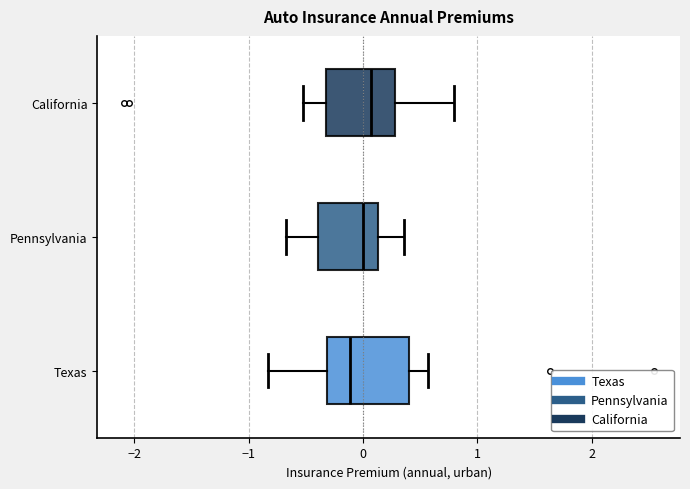

Reading bottom to top, read every box against the x-axis: the position of its median line, the range the box covers, and the ends of its whiskers. The values are not printed on the chart, so give them approximately, as read against the axis.

Texas: median -0.1, box -0.3 to 0.4, whiskers -0.8 to 0.6
Pennsylvania: median 0.0, box -0.4 to 0.1, whiskers -0.7 to 0.4
California: median 0.1, box -0.3 to 0.3, whiskers -0.5 to 0.8